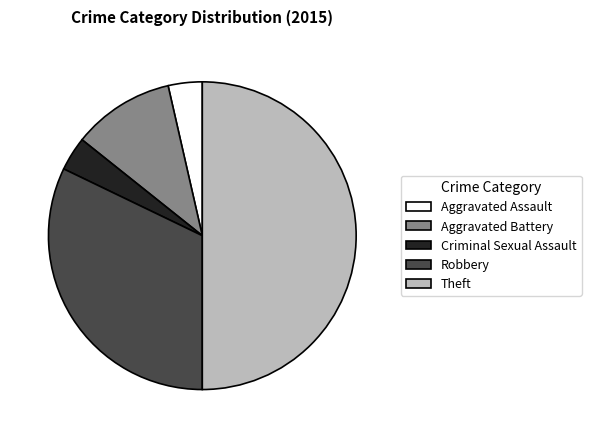

How many slices are in this pie chart?

5